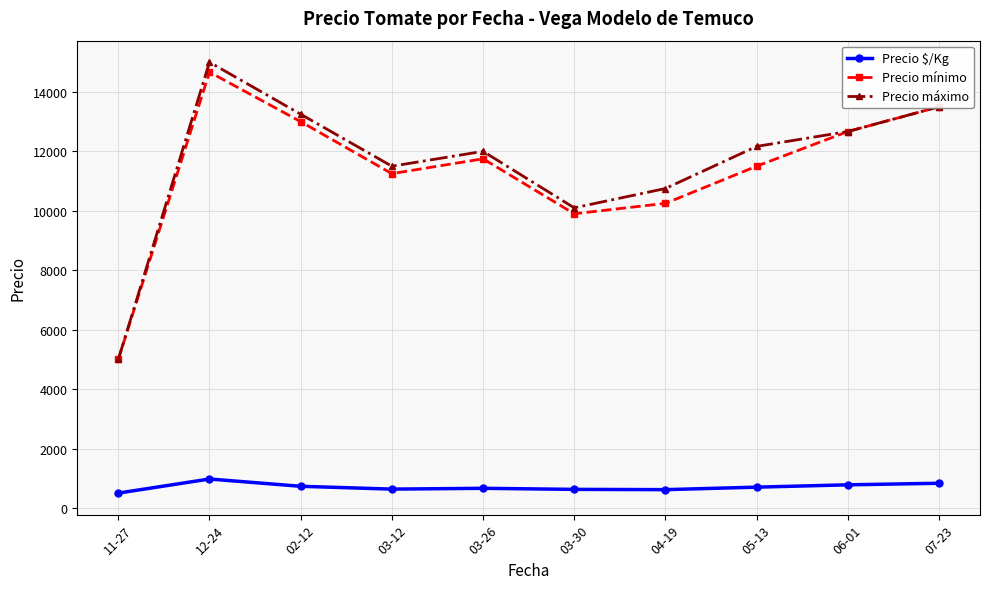

What is the label of the 2nd point from the right?

06-01